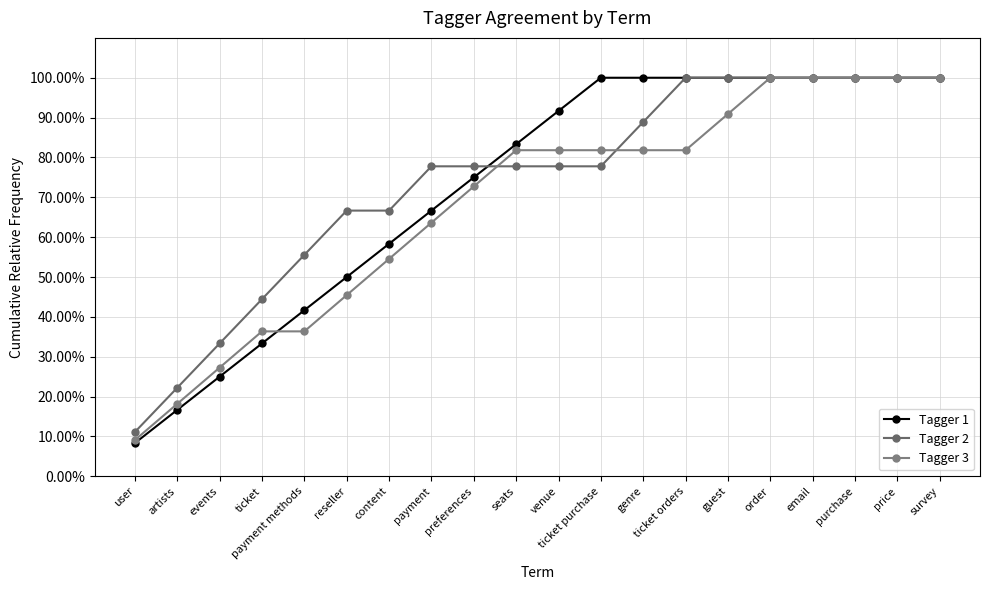

Reading left to right, what are all the values shown in this chart?

Tagger 1: 8.3	16.7	25.0	33.3	41.7	50.0	58.3	66.7	75.0	83.3	91.7	100.0	100.0	100.0	100.0	100.0	100.0	100.0	100.0	100.0
Tagger 2: 11.1	22.2	33.3	44.4	55.6	66.7	66.7	77.8	77.8	77.8	77.8	77.8	88.9	100.0	100.0	100.0	100.0	100.0	100.0	100.0
Tagger 3: 9.1	18.2	27.3	36.4	36.4	45.5	54.5	63.6	72.7	81.8	81.8	81.8	81.8	81.8	90.9	100.0	100.0	100.0	100.0	100.0